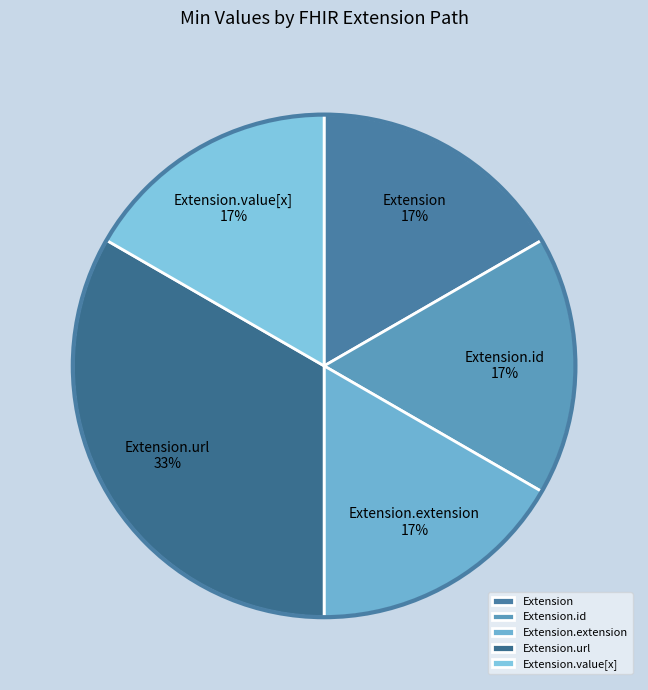

Between Extension.url and Extension.value[x], which is larger?

Extension.url